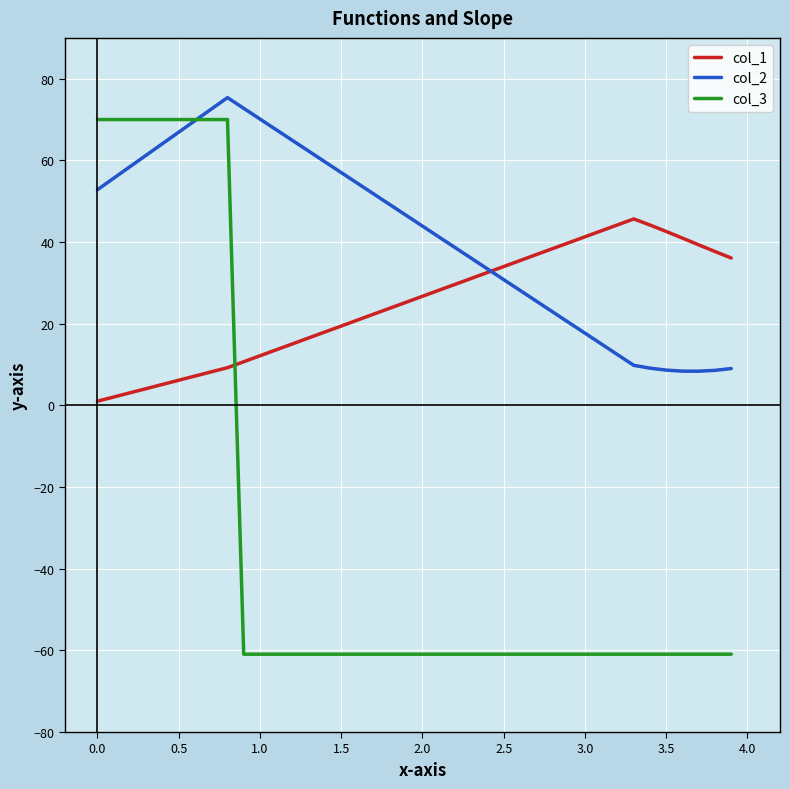

Which series has the largest total across all categories?

col_2